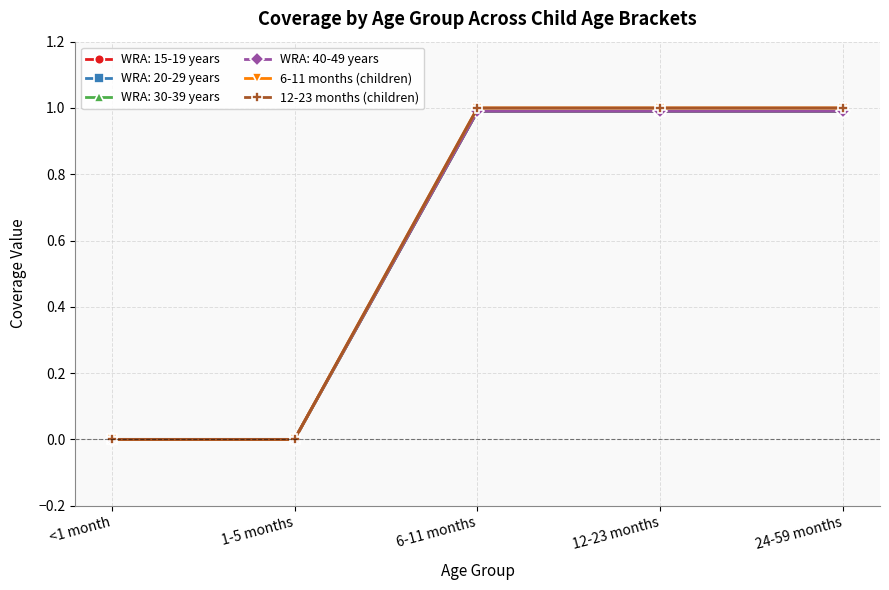

What is the label of the 1st point from the right?

24-59 months